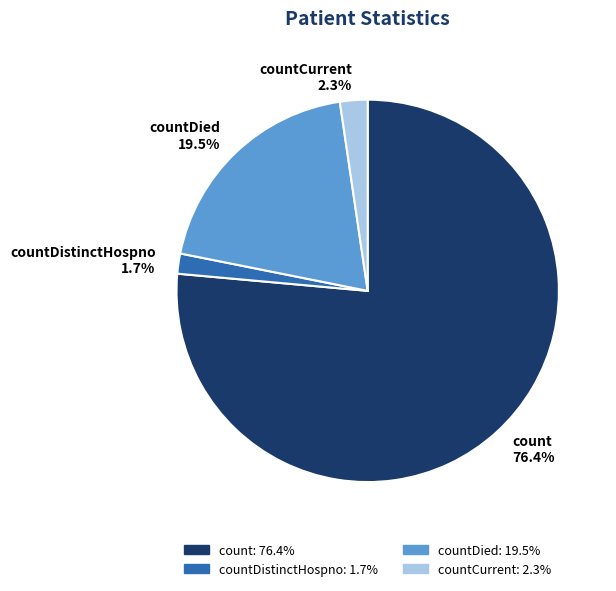

Between countCurrent and countDistinctHospno, which is larger?

countCurrent